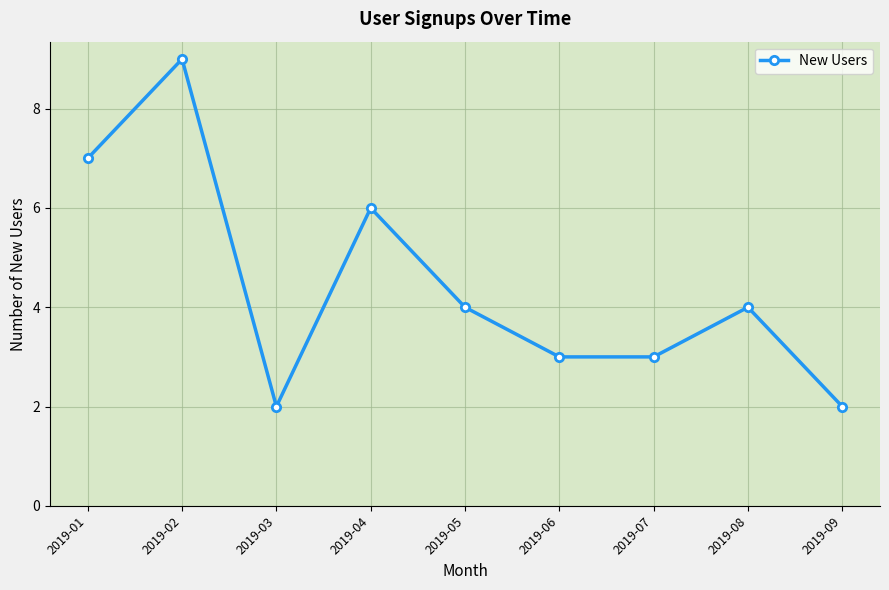

What is the maximum value shown in the chart?

9